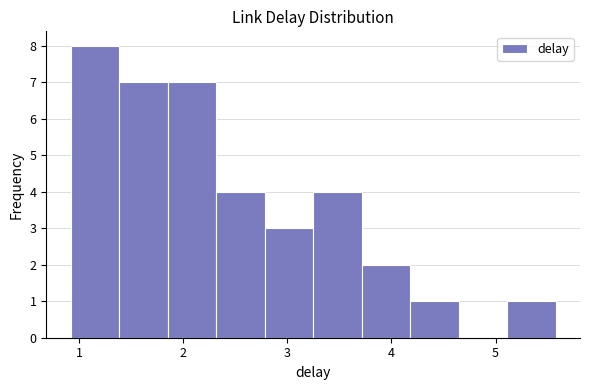

Reading left to right, transcribe this chart: for each bar, give the range it covers on the x-axis and its height. Neither the bar edges nor the heights are printed on the chart, so give them approximately, as read against the axes.

0.9 to 1.4: 8
1.4 to 1.8: 7
1.8 to 2.3: 7
2.3 to 2.8: 4
2.8 to 3.2: 3
3.2 to 3.7: 4
3.7 to 4.2: 2
4.2 to 4.6: 1
4.6 to 5.1: 0
5.1 to 5.6: 1